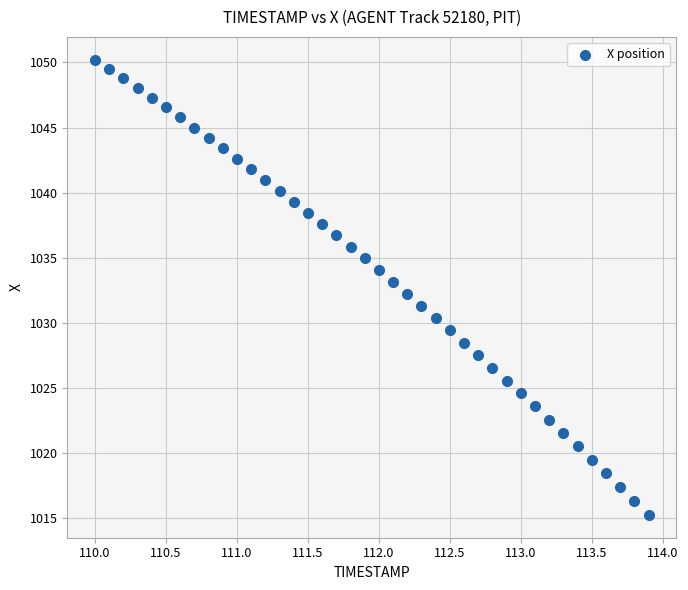

What is the range of X values (max minus min)?

3.9